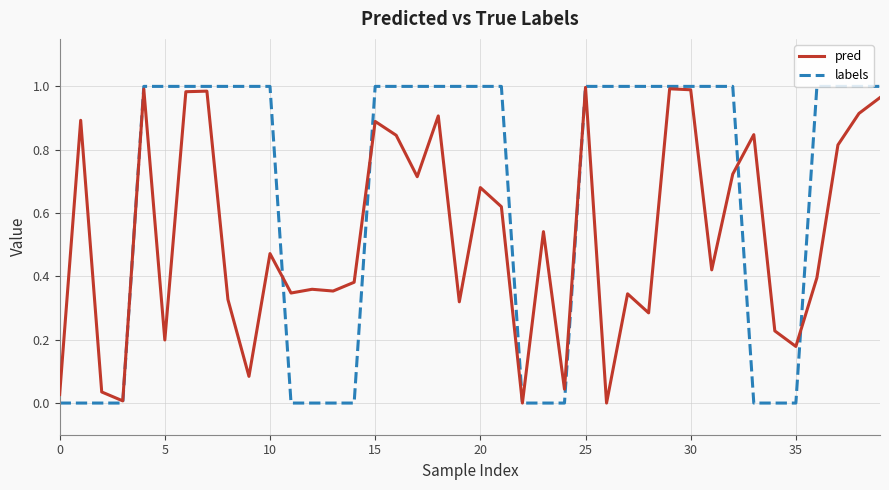

In pred, how many points are higher than both neighbors (excluding endpoints)?

13